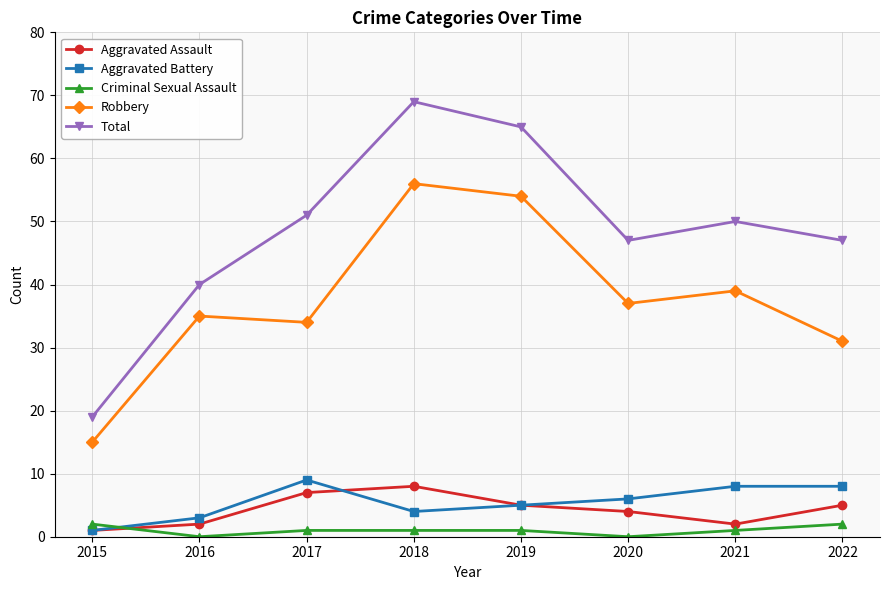

True or false: Robbery and Criminal Sexual Assault intersect in this chart.

False